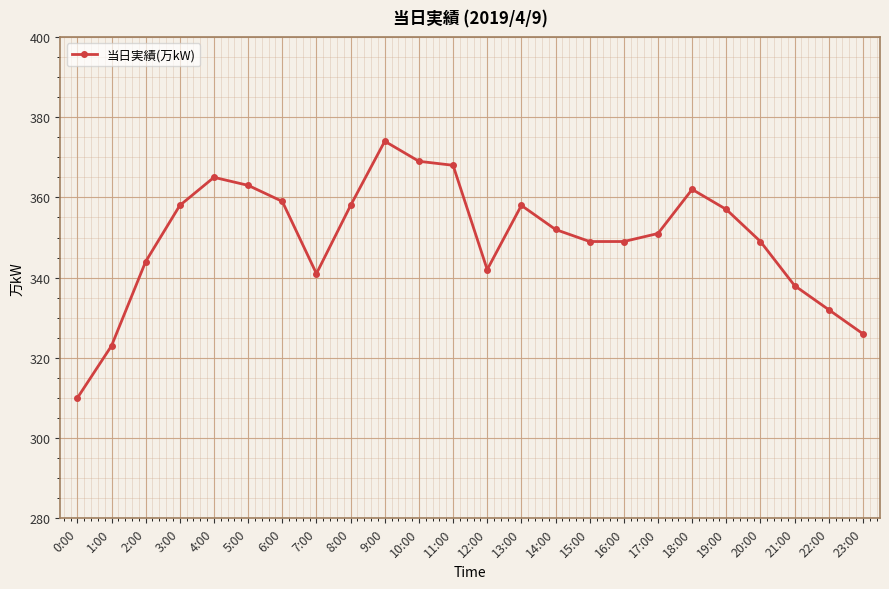

The value at 2:00 is 118. True or false?

False